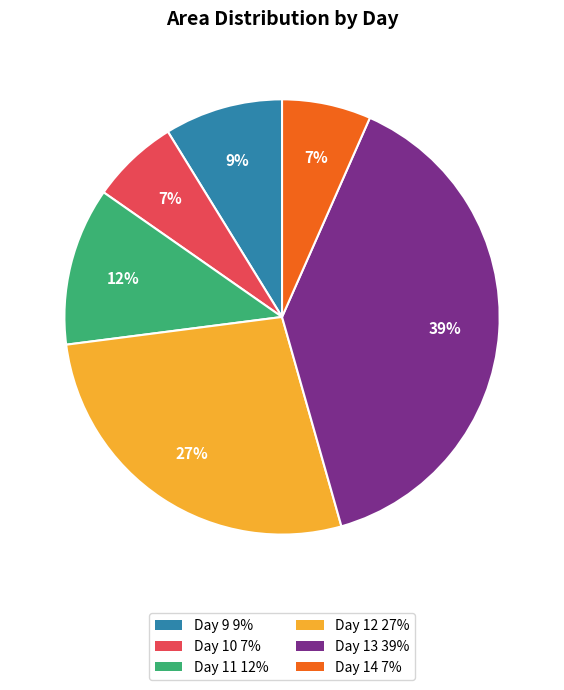

To the nearest percent, what is the average slice percentage?

17%